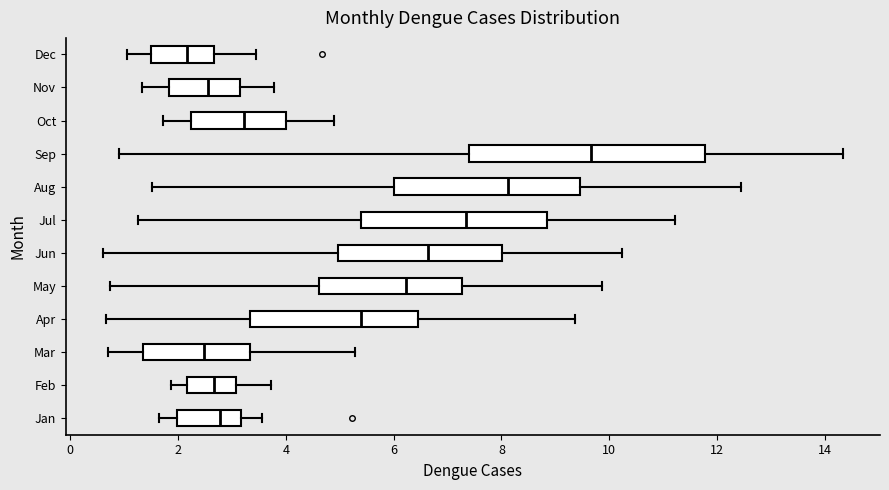

Reading bottom to top, read every box against the x-axis: the position of its median line, the range the box covers, and the ends of its whiskers. The values are not printed on the chart, so give them approximately, as read against the axis.

Jan: median 2.8, box 2.0 to 3.2, whiskers 1.6 to 3.6
Feb: median 2.6, box 2.2 to 3.0, whiskers 1.8 to 3.8
Mar: median 2.4, box 1.4 to 3.4, whiskers 0.6 to 5.2
Apr: median 5.4, box 3.4 to 6.4, whiskers 0.6 to 9.4
May: median 6.2, box 4.6 to 7.2, whiskers 0.8 to 9.8
Jun: median 6.6, box 5.0 to 8.0, whiskers 0.6 to 10.2
Jul: median 7.4, box 5.4 to 8.8, whiskers 1.2 to 11.2
Aug: median 8.2, box 6.0 to 9.4, whiskers 1.6 to 12.4
Sep: median 9.6, box 7.4 to 11.8, whiskers 1.0 to 14.4
Oct: median 3.2, box 2.2 to 4.0, whiskers 1.8 to 4.8
Nov: median 2.6, box 1.8 to 3.2, whiskers 1.4 to 3.8
Dec: median 2.2, box 1.6 to 2.6, whiskers 1.0 to 3.4